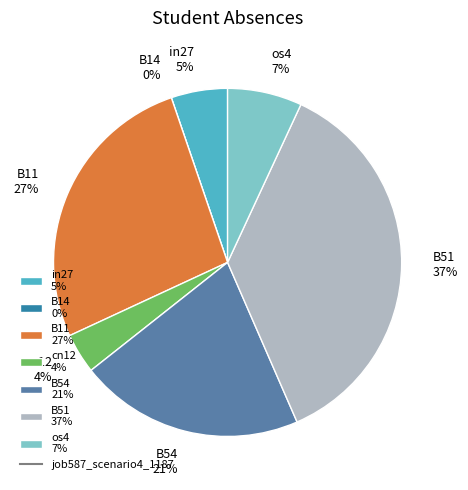

Does any single category account for the majority?

No